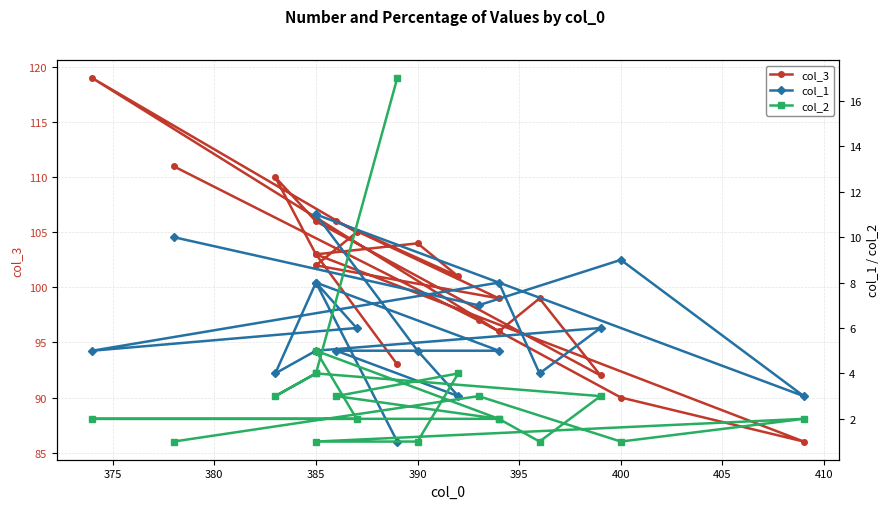

What is the lowest value of the col_2 series?

1